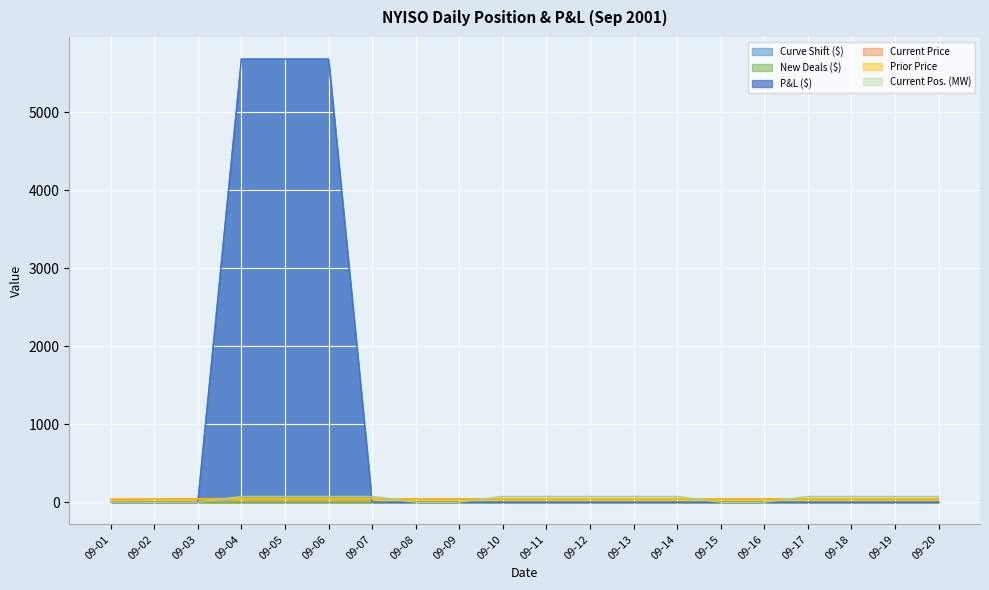

How many intersections are there between Prior Price and Current Pos. (MW)?

5